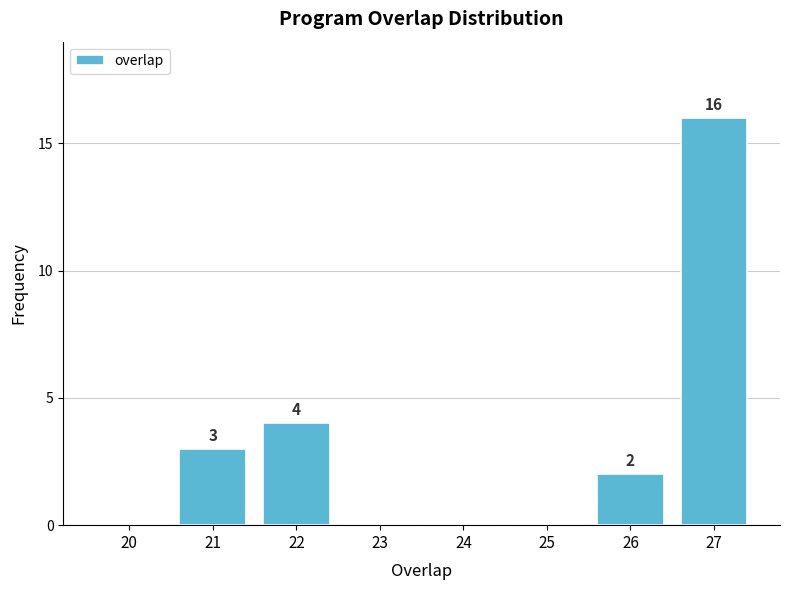

Reading left to right, list all the values displayed in this chart.

20=0	21=3	22=4	23=0	24=0	25=0	26=2	27=16